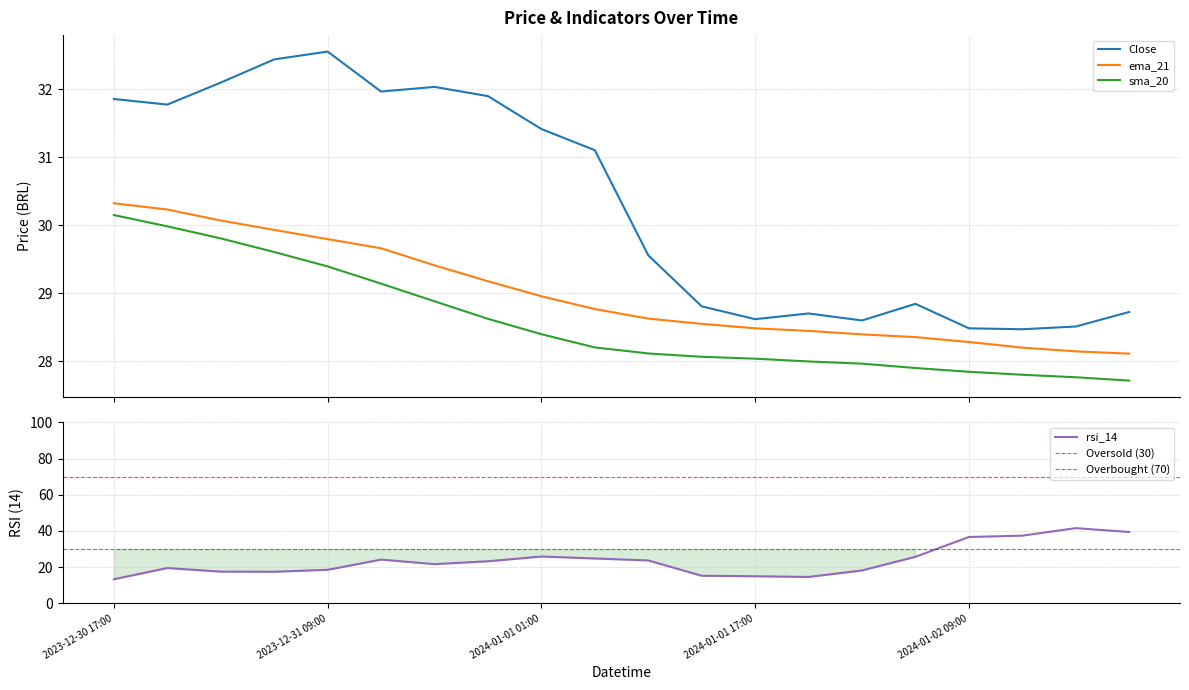

After their last crossing, which series has the higher values: rsi_14 or sma_20?

rsi_14